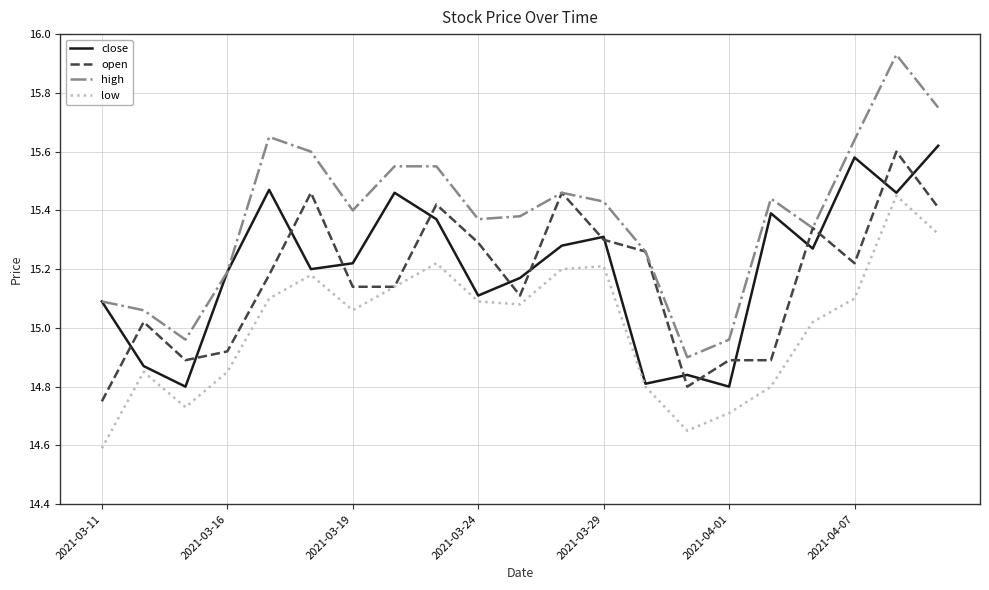

Which series has the largest total across all categories?

high